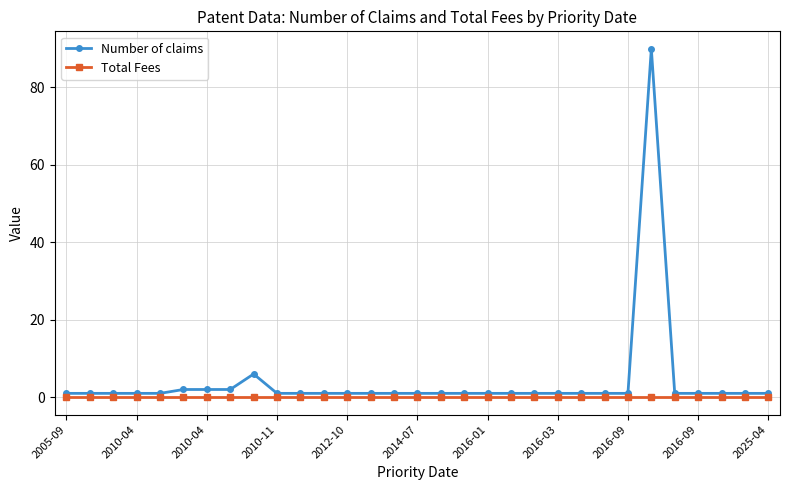

Rank the series by their maximum value, from lowest to highest.

Total Fees, Number of claims